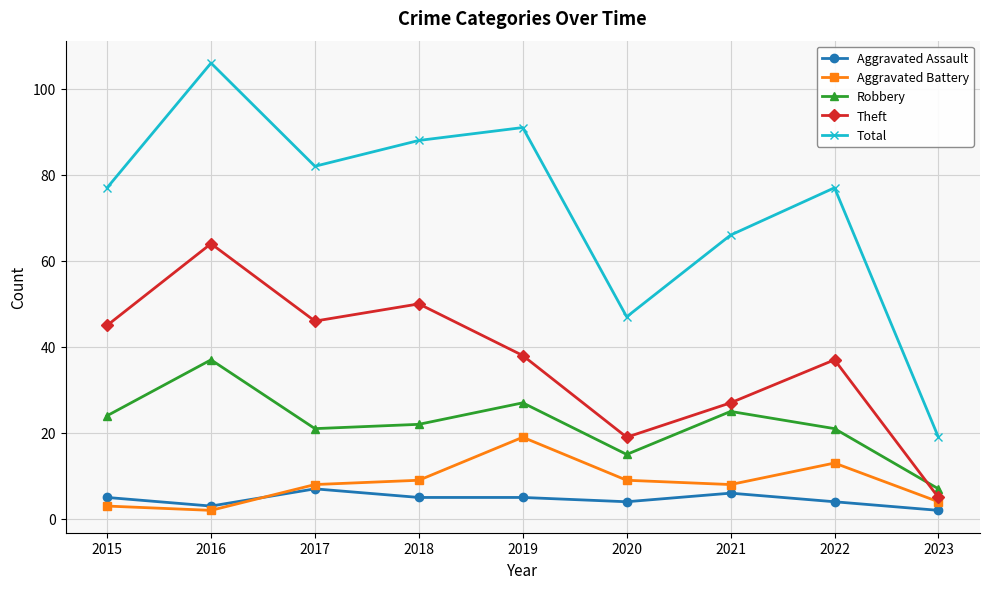

List the series in order of their peak value, lowest first.

Aggravated Assault, Aggravated Battery, Robbery, Theft, Total